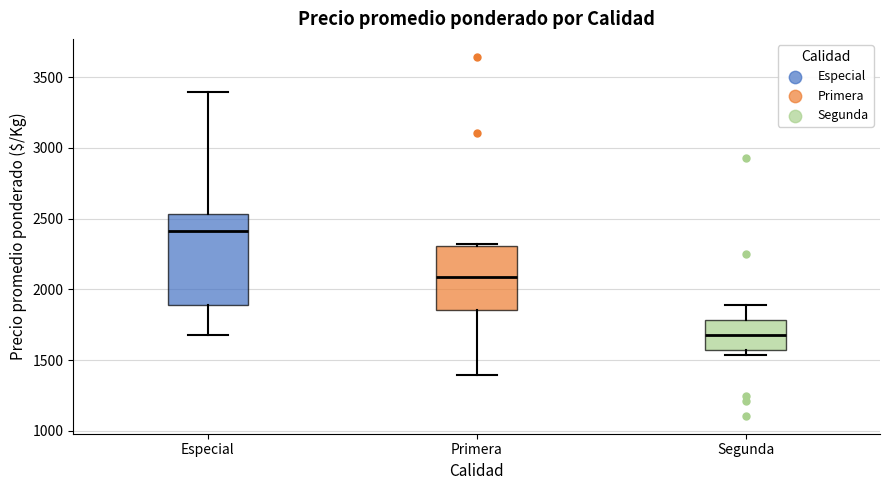

Comparing the boxes themselves (not the whiskers), which one is the tallest?

Especial